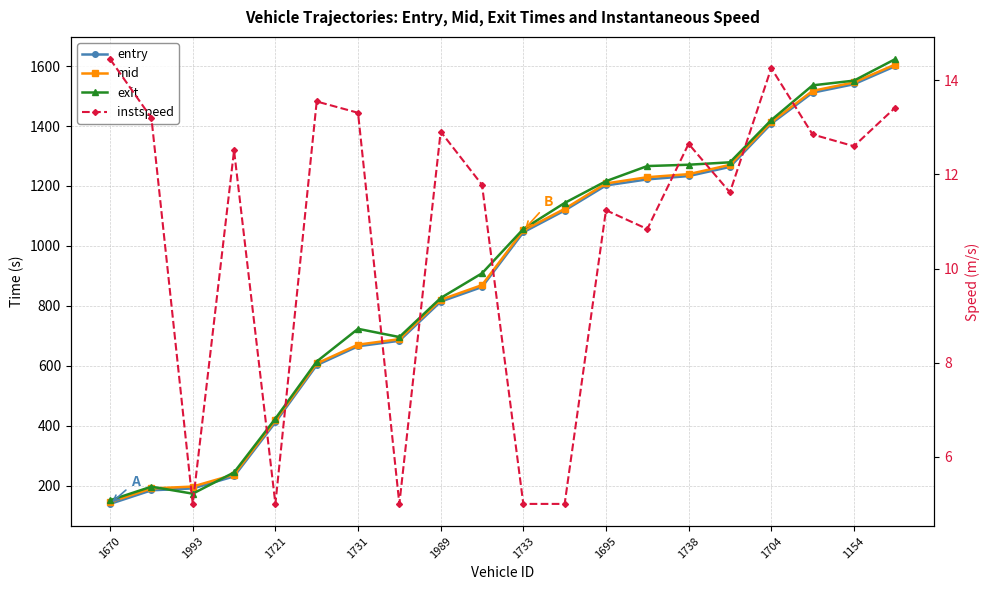

What is the average value of the mid series?

902.2